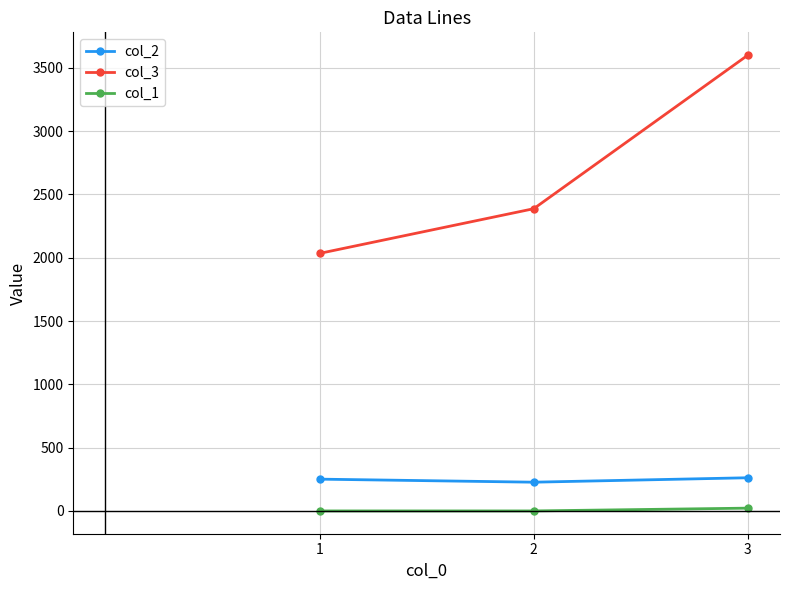

List the series in order of their peak value, lowest first.

col_1, col_2, col_3